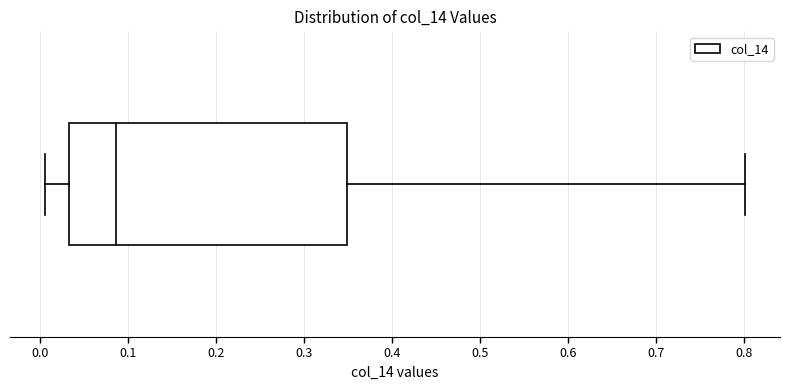

Read this box plot against the x-axis: the position of the median line, the range covered by the box, and the ends of both whiskers. The values are not printed on the chart, so give them approximately, as read against the axis.

median 0.09, box 0.03 to 0.35, whiskers 0.01 to 0.80